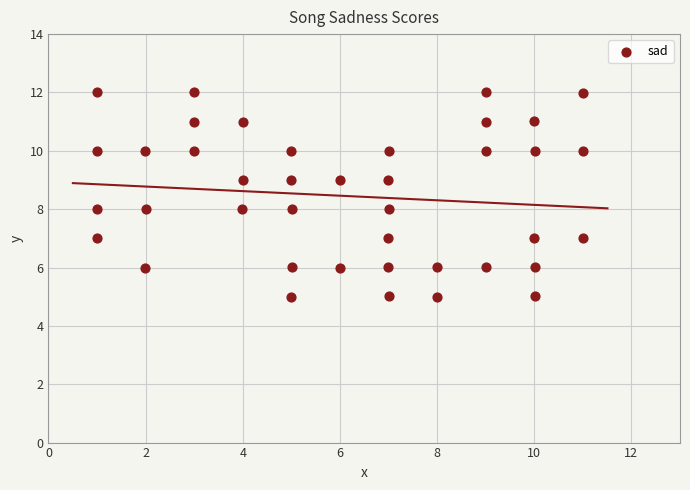

What is the range of X values (max minus min)?

10.0